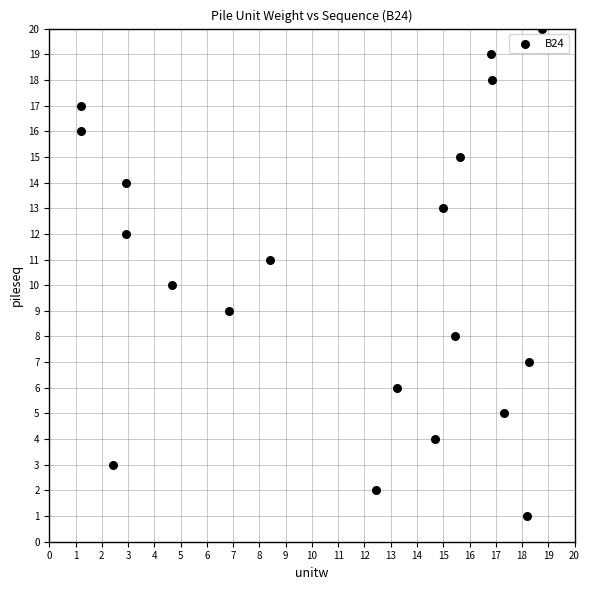

What is the range of Y values (max minus min)?

19